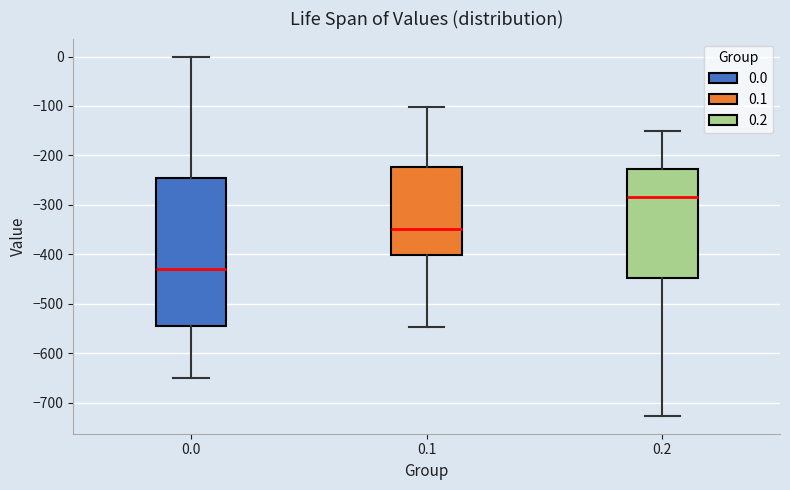

Which box has the lowest median line?

0.0